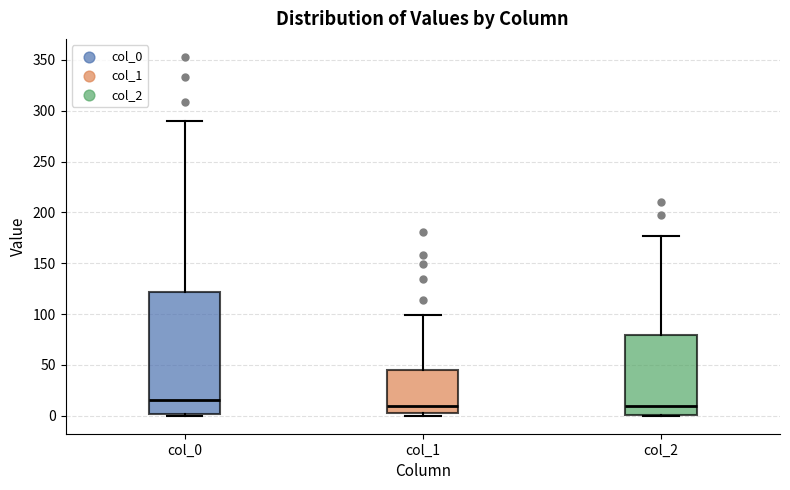

Reading left to right, read every box against the y-axis: the position of its median line, the range the box covers, and the ends of its whiskers. The values are not printed on the chart, so give them approximately, as read against the axis.

col_0: median 15, box 0 to 120, whiskers 0 to 290
col_1: median 10, box 5 to 45, whiskers 0 to 100
col_2: median 10, box 0 to 80, whiskers 0 to 175